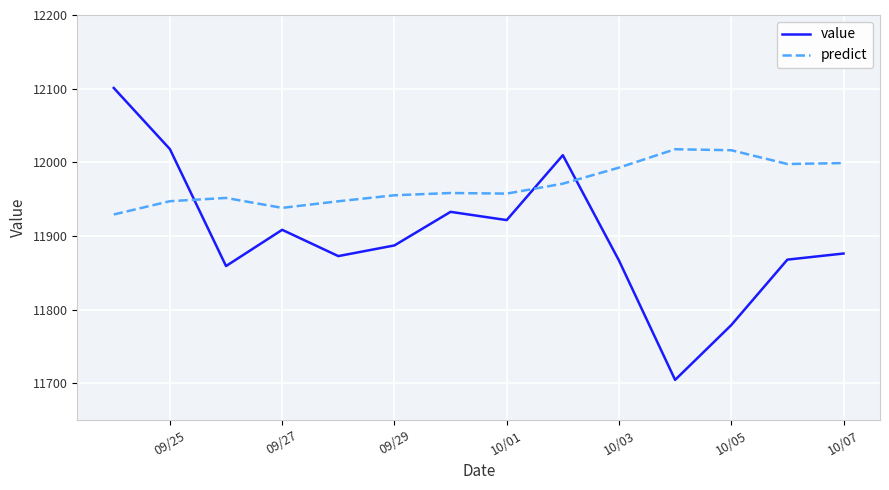

Rank the series by their maximum value, from highest to lowest.

value, predict